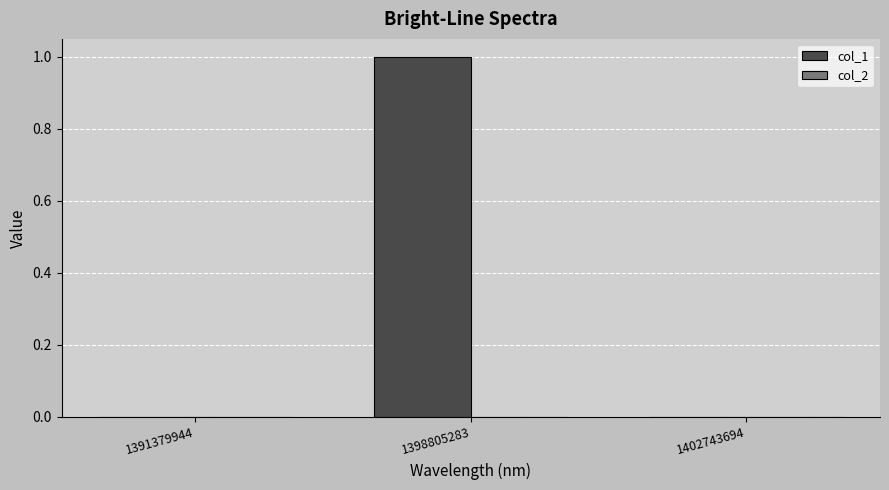

Between 1398805283 and 1391379944, which is larger?

1398805283